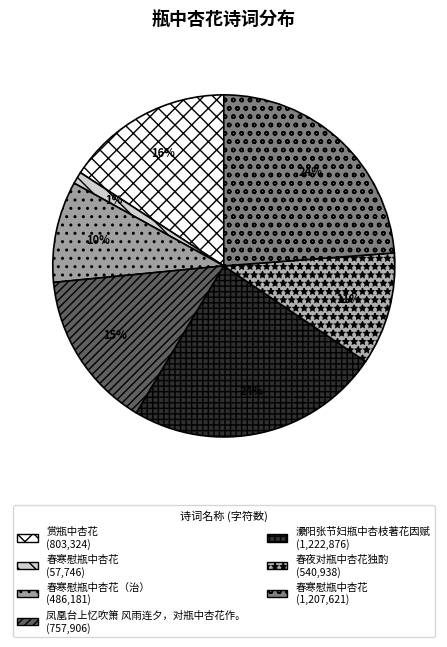

Count the number of slices in the pie.

7